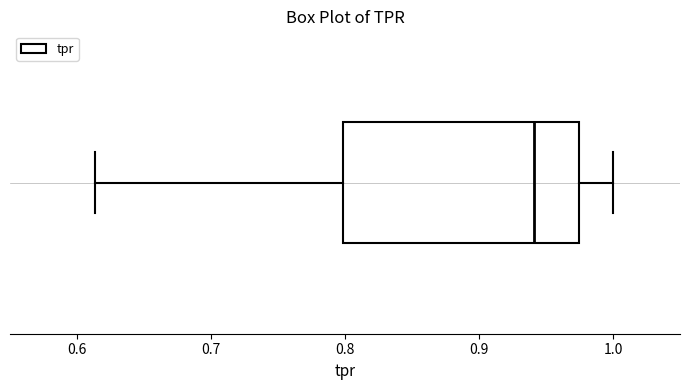

Where does the right whisker of the box end on the x-axis? The values are not printed on the chart, so give them approximately, as read against the axis.

1.00